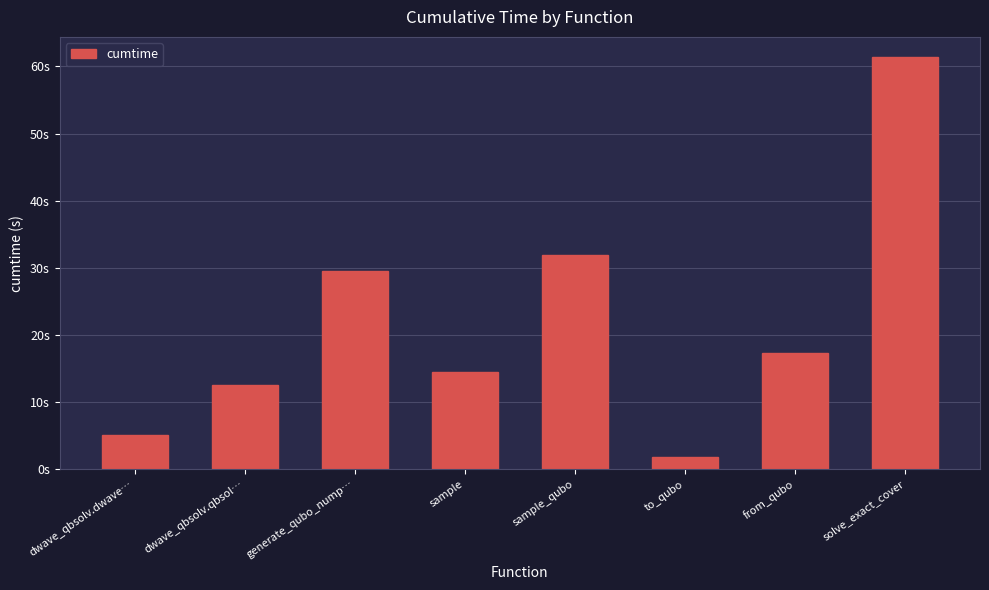

How many bars are there in total?

8